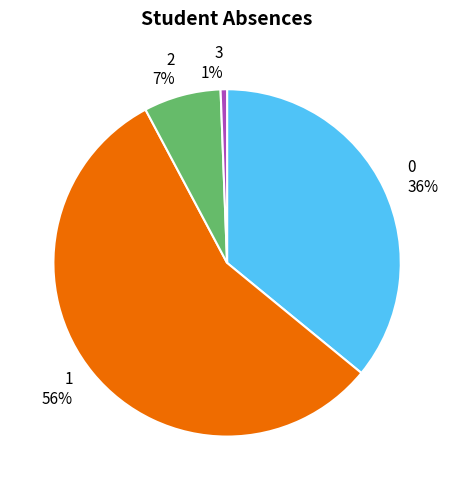

True or false: 0 accounts for 50% of the total.

False